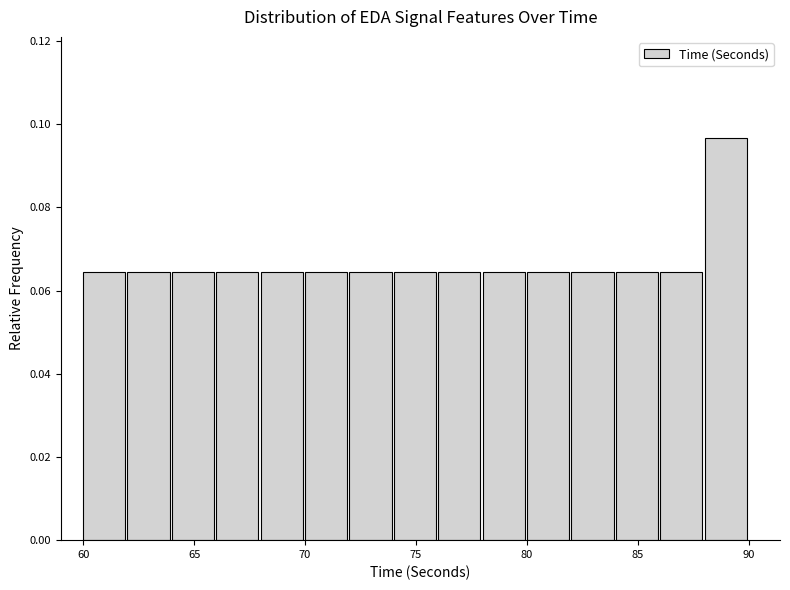

Reading left to right, list every bar in this chart as the range it spans on the x-axis followed by its height. The values are not printed on the chart, so give them approximately, as read against the axis.

60 to 62: 0.064
62 to 64: 0.064
64 to 66: 0.064
66 to 68: 0.064
68 to 70: 0.064
70 to 72: 0.064
72 to 74: 0.064
74 to 76: 0.064
76 to 78: 0.064
78 to 80: 0.064
80 to 82: 0.064
82 to 84: 0.064
84 to 86: 0.064
86 to 88: 0.064
88 to 90: 0.096